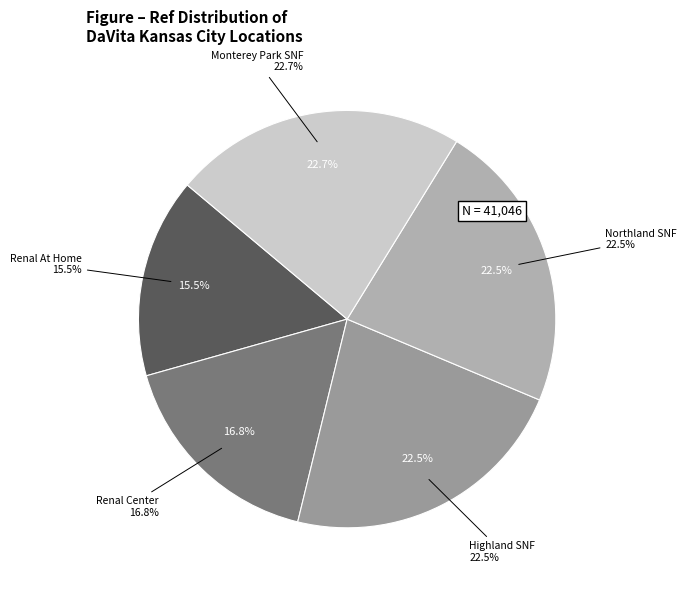

How many segments does this pie chart have?

5